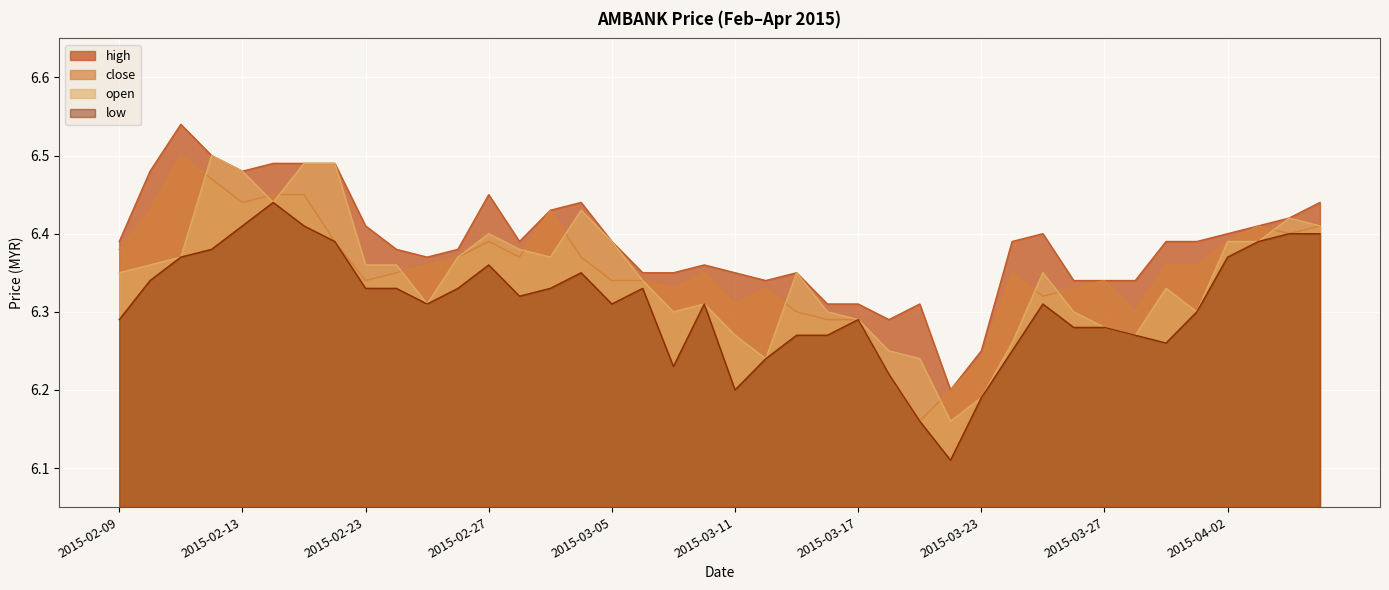

Rank the categories by open value from highest to lowest.

2015-02-12, 2015-02-17, 2015-02-18, 2015-02-13, 2015-02-16, 2015-03-04, 2015-04-06, 2015-04-07, 2015-02-27, 2015-03-05, 2015-04-02, 2015-04-03, 2015-03-02, 2015-02-11, 2015-02-26, 2015-03-03, 2015-02-10, 2015-02-23, 2015-02-24, 2015-02-09, 2015-03-13, 2015-03-25, 2015-03-06, 2015-03-31, 2015-02-25, 2015-03-10, 2015-03-09, 2015-03-16, 2015-03-26, 2015-04-01, 2015-03-17, 2015-03-27, 2015-03-11, 2015-03-30, 2015-03-24, 2015-03-18, 2015-03-12, 2015-03-19, 2015-03-23, 2015-03-20